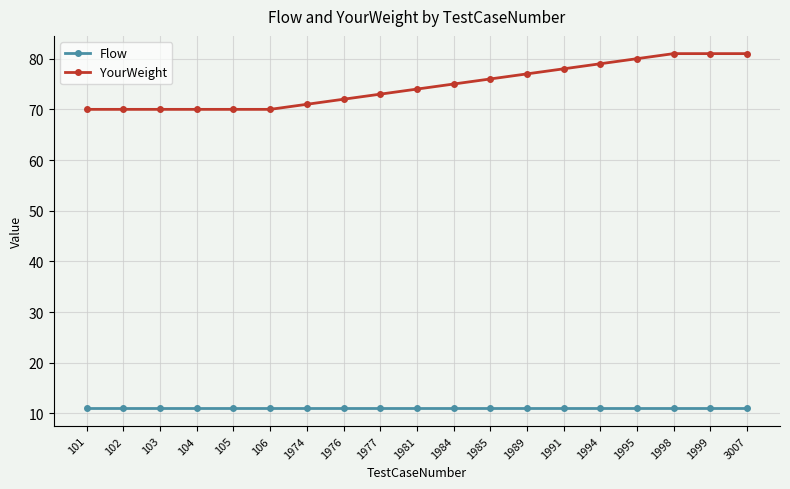

What is the difference between the highest and lowest values at 1995?

69